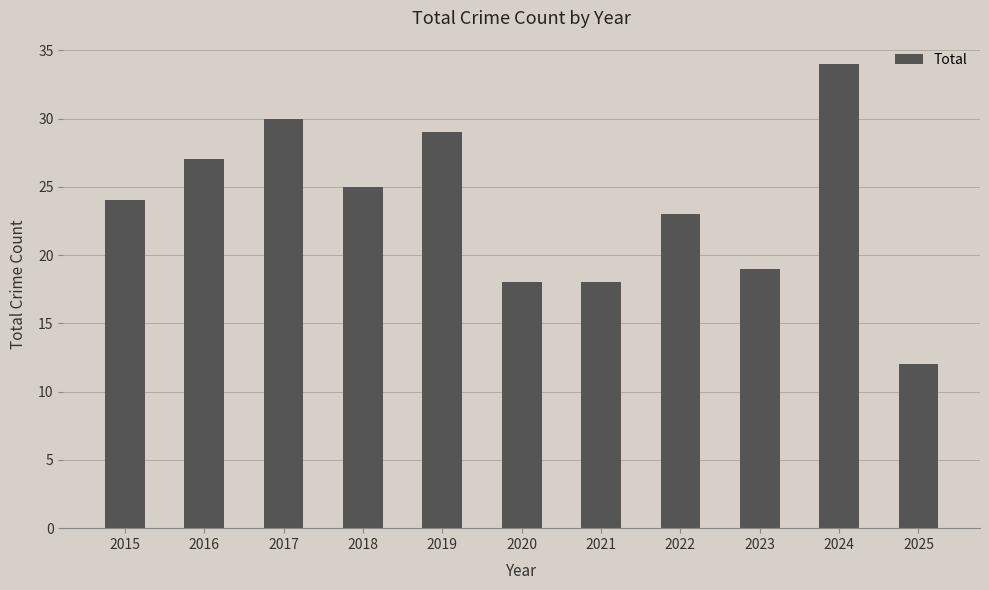

What is the sum of all values?

259